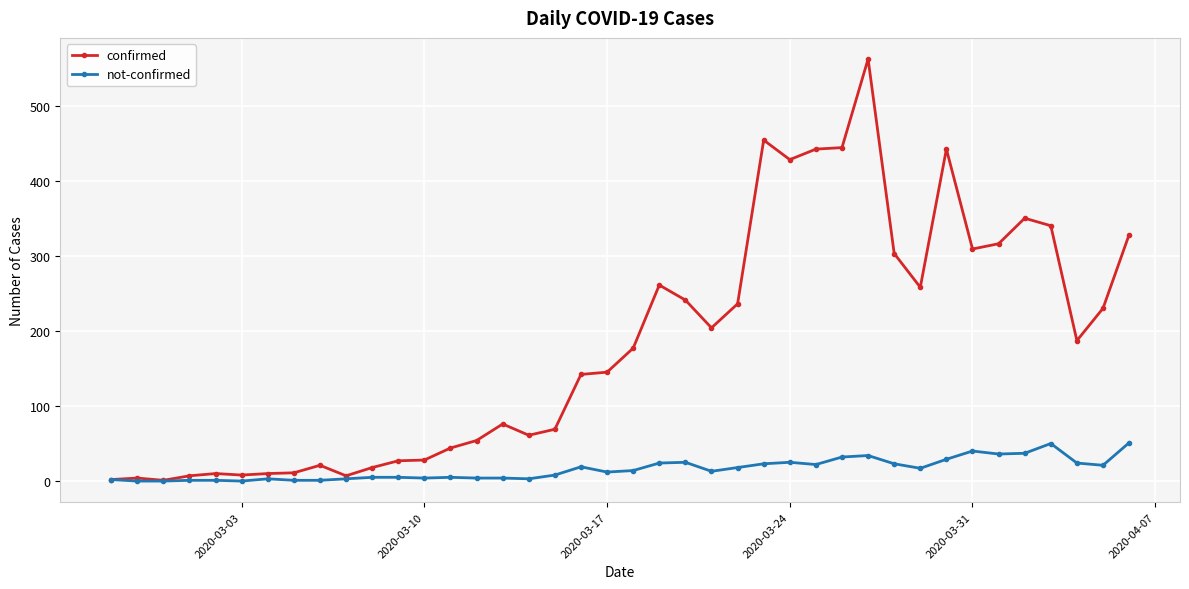

Which series has the widest spread of values?

confirmed